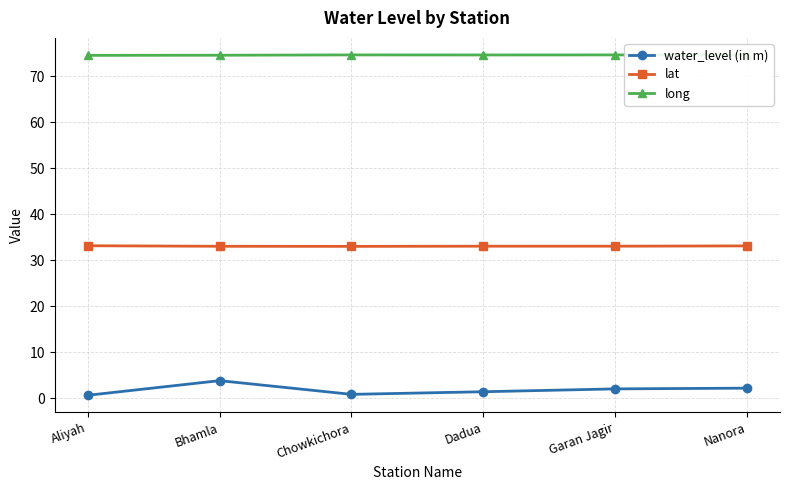

What is the value of the long point at the 2nd from the left?

74.6